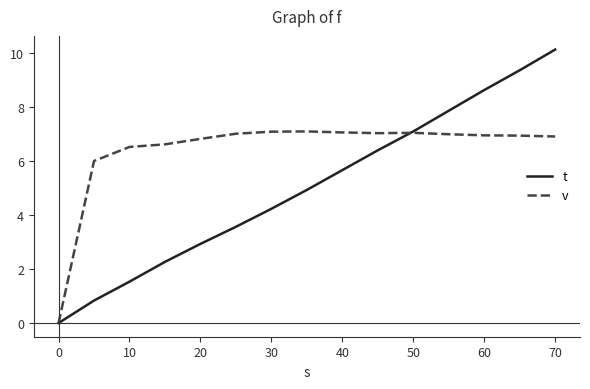

Which series has the largest total across all categories?

v